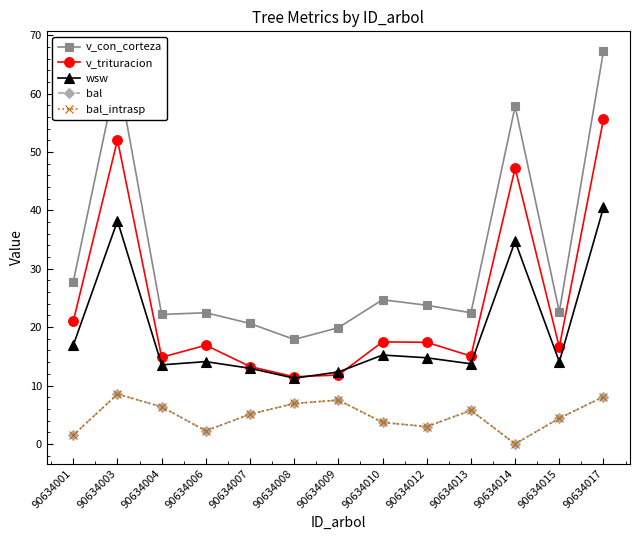

At how many categories does at least one series exceed 45?

3